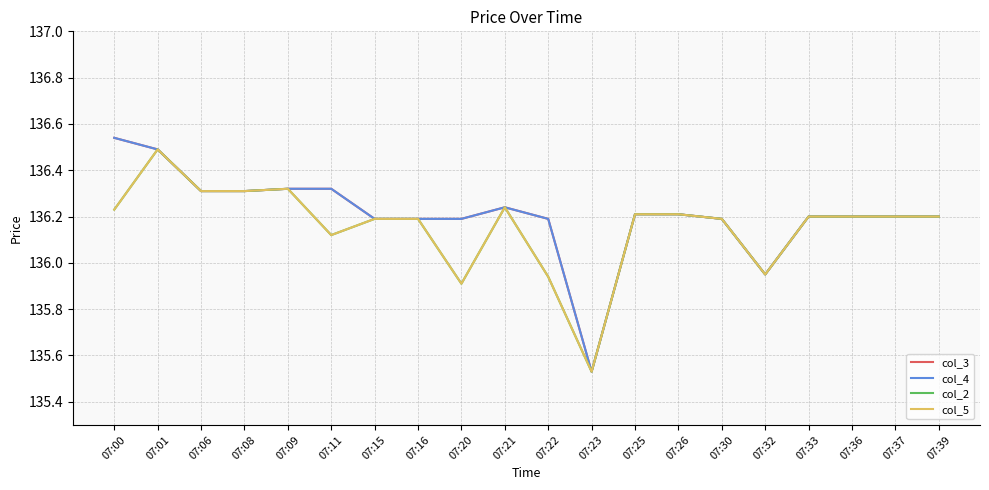

Does the chart display data point markers on the line(s)?

No